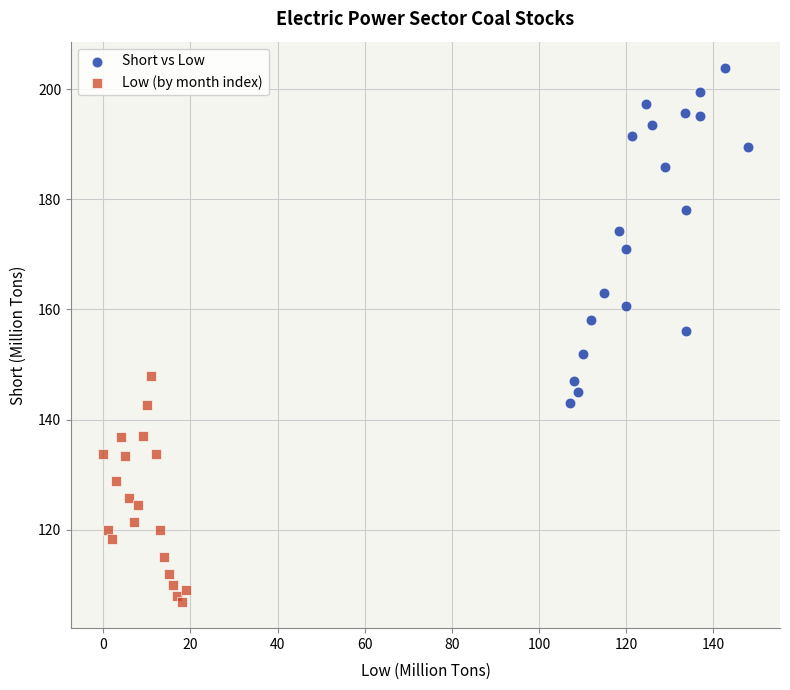

Which series has the widest spread of Y values?

Short vs Low